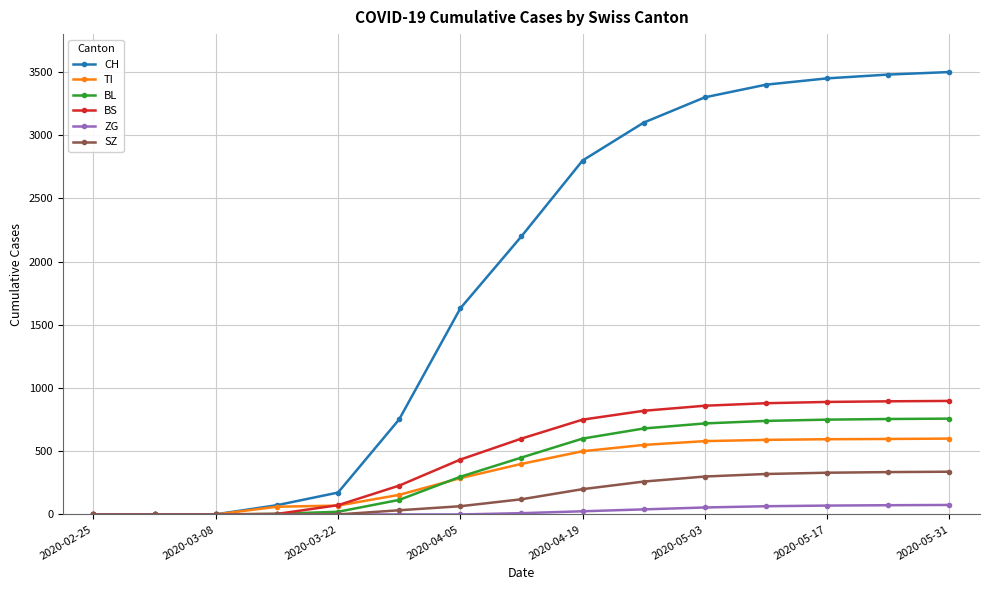

Which series has the widest spread of values?

CH